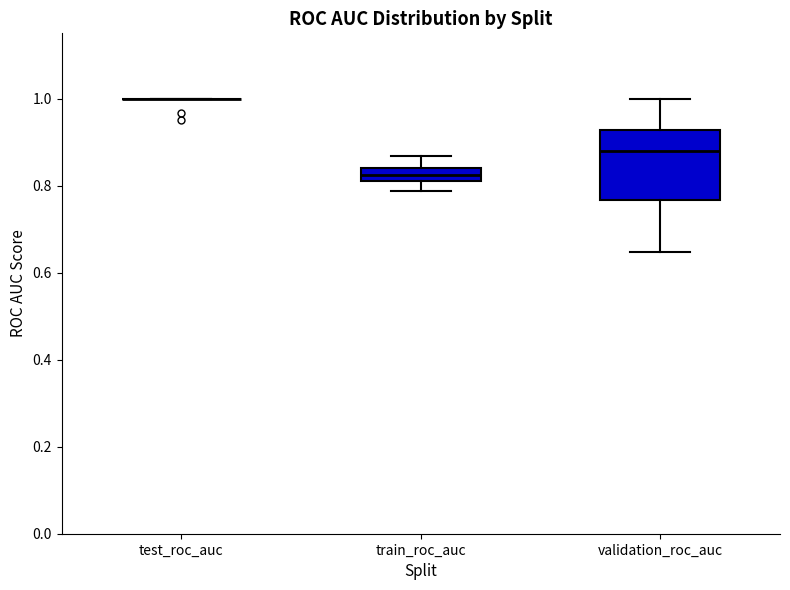

Comparing the boxes themselves (not the whiskers), which one is the tallest?

validation_roc_auc